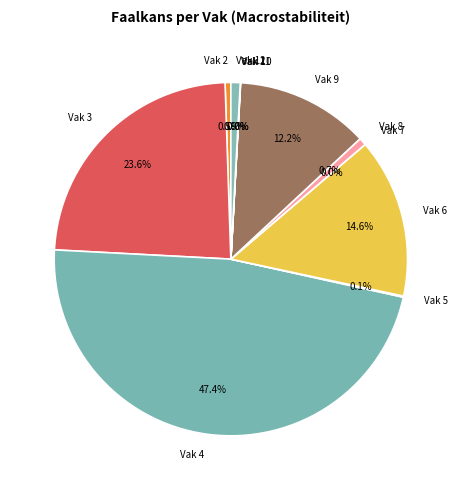

To the nearest percent, what is the average slice percentage?

8%